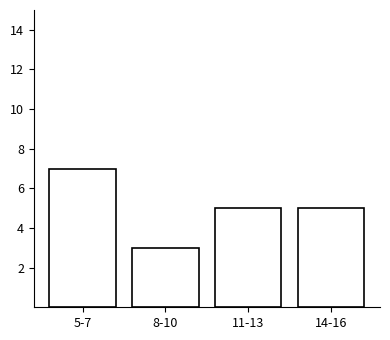

Reading right to left, list all the values displayed in this chart.

14-16=5	11-13=5	8-10=3	5-7=7